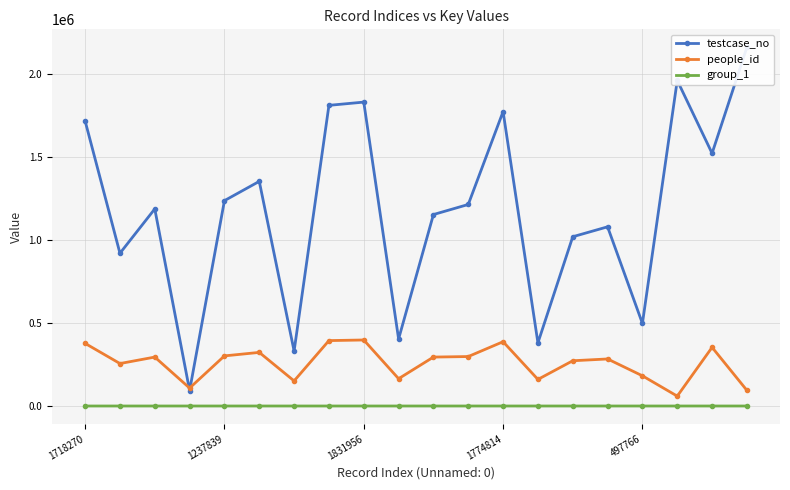

The people_id series shows 220437 at 1718270. True or false?

False